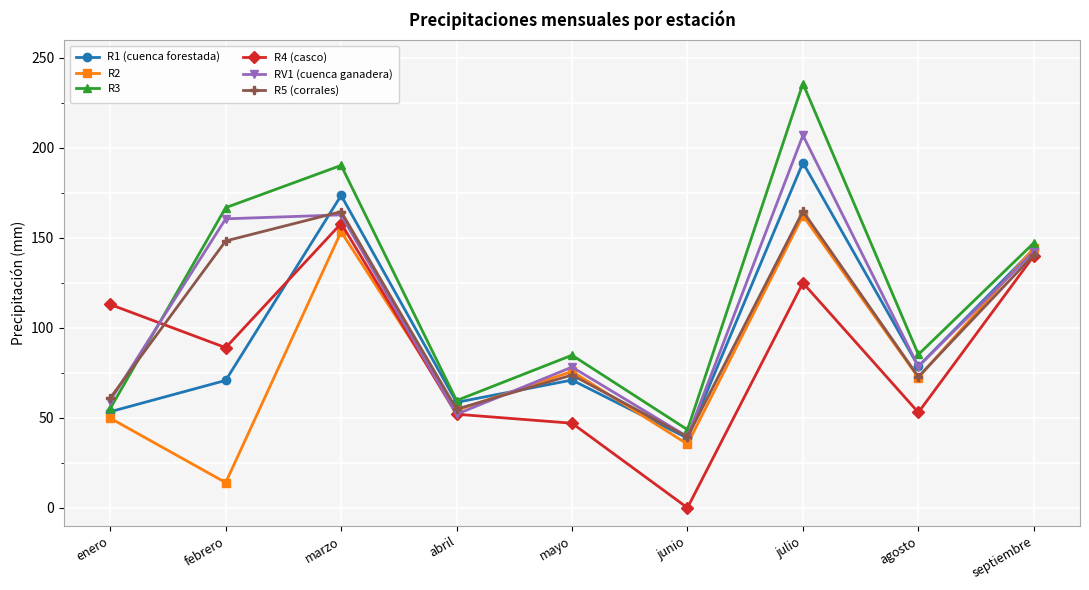

What is the sum of the R2 values at febrero and enero?

63.8